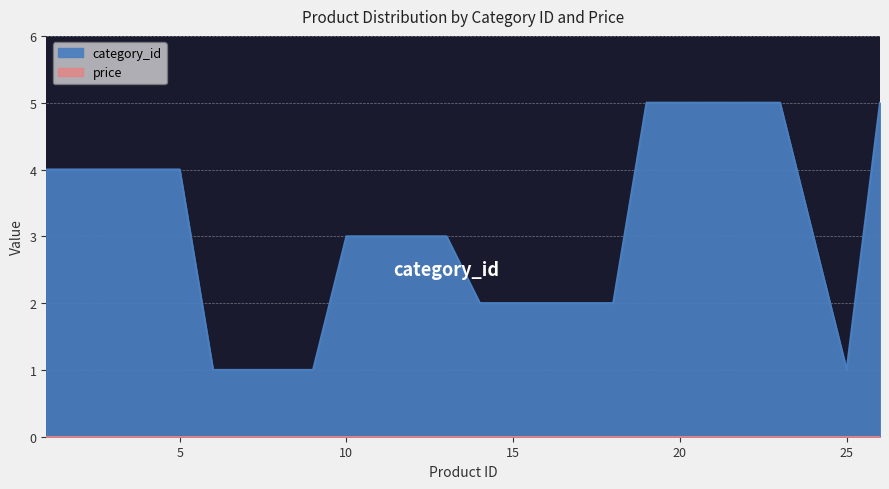

Rank the categories by value from highest to lowest.

19, 20, 21, 22, 23, 26, 1, 2, 3, 4, 5, 10, 11, 12, 13, 24, 14, 15, 16, 17, 18, 6, 7, 8, 9, 25